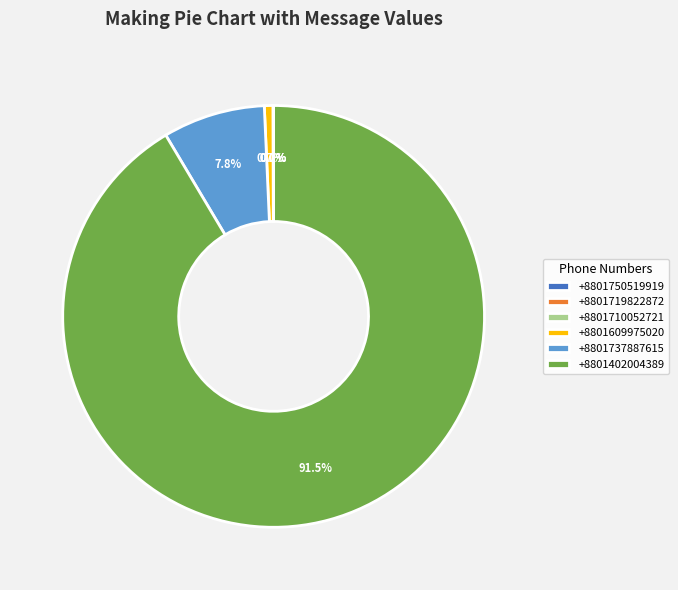

Is there any slice that represents more than half of the pie?

Yes